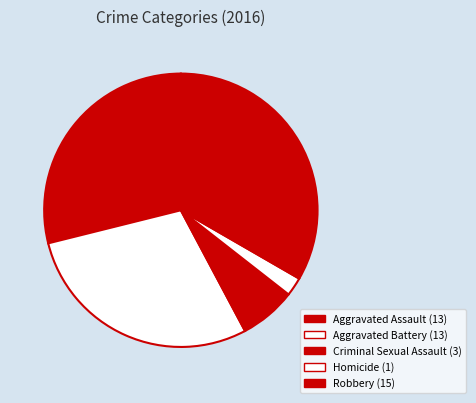

Which has a higher value, Homicide or Robbery?

Robbery